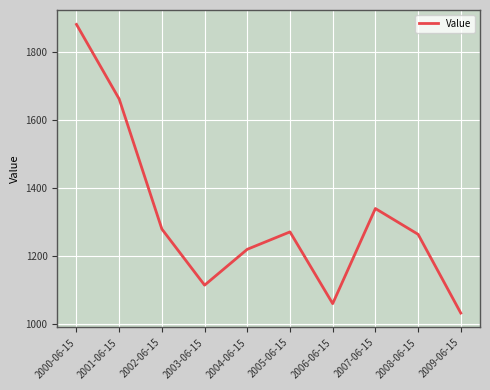

What is the greatest value displayed?

1881.0